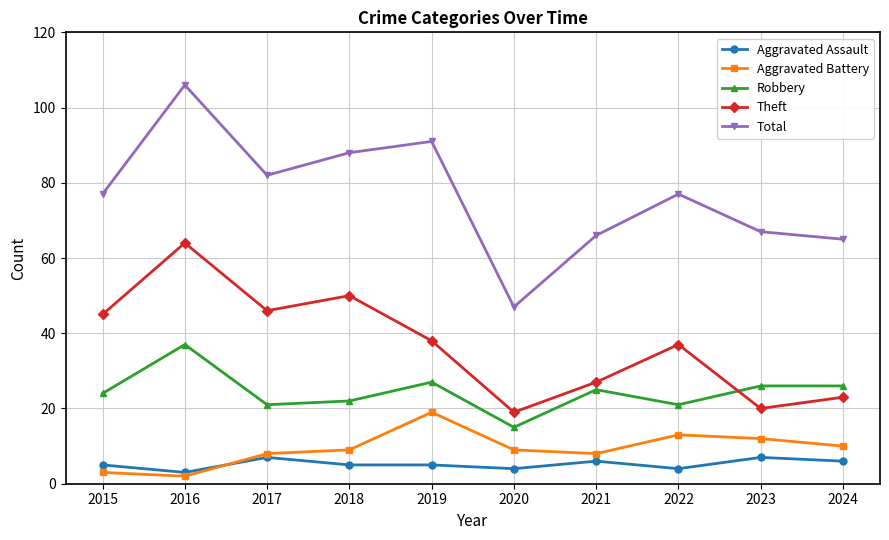

How many interior local valleys does the Theft series have?

3